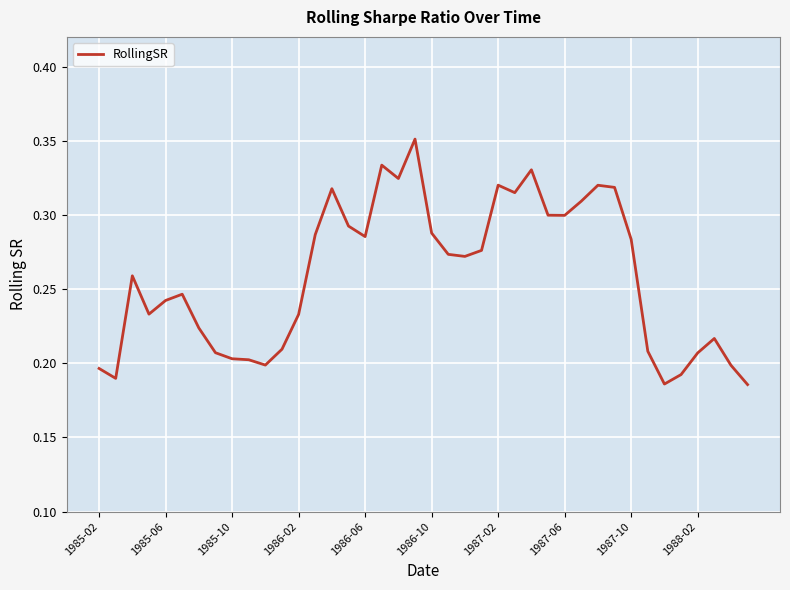

The value at 1987-06 is 0.1. True or false?

False